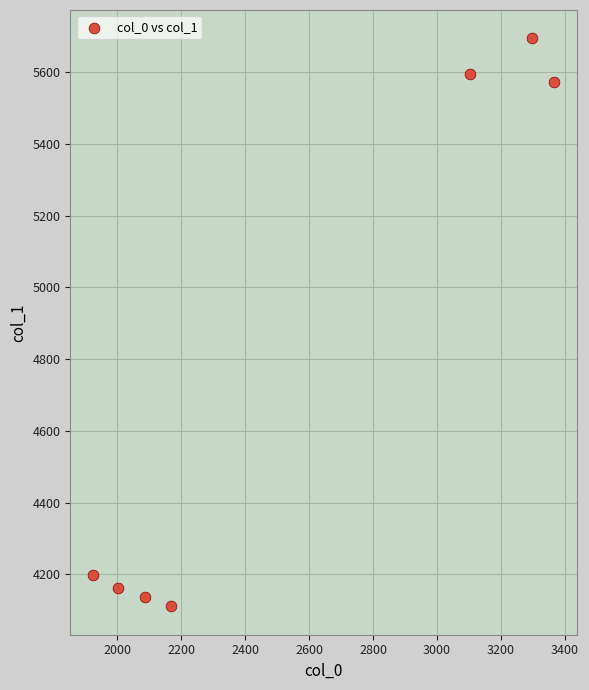

What Y value in the scatter plot is closest to 4902?

5574.1